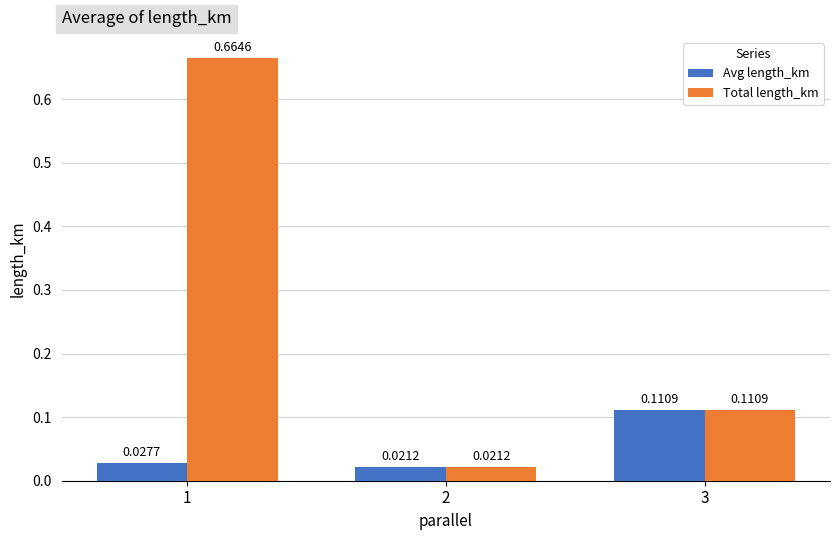

At which label is Total length_km closest to 0?

2